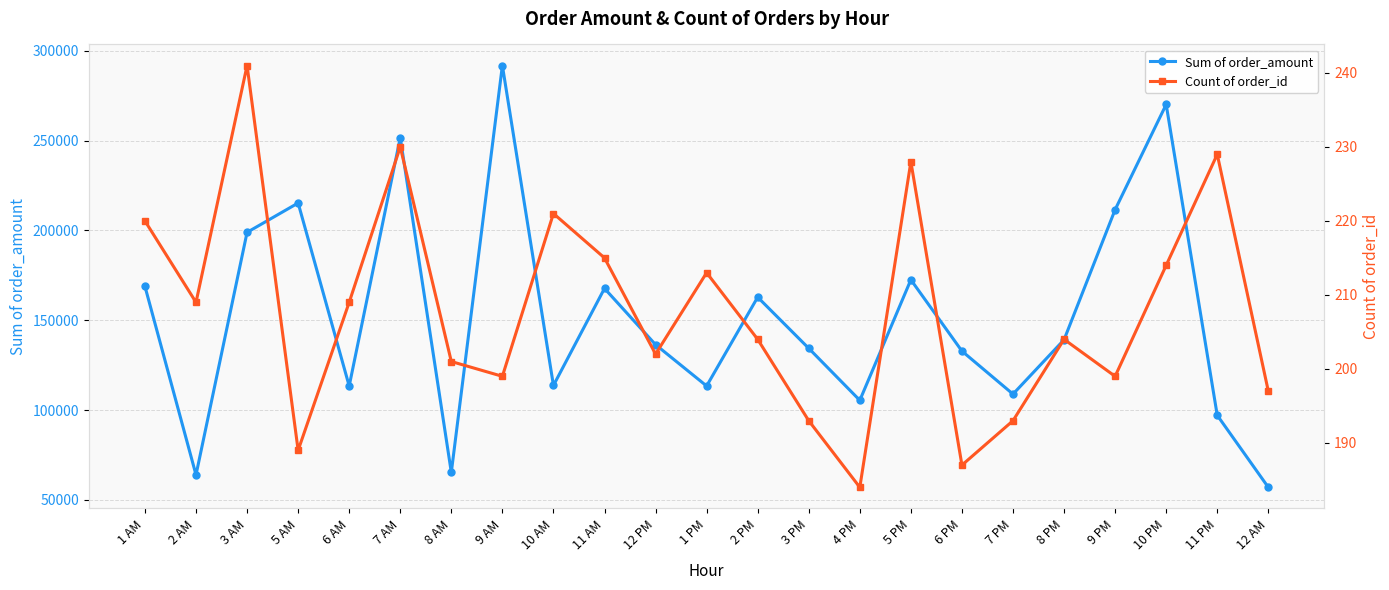

How many data points in Sum of order_amount are less than 136424?

11